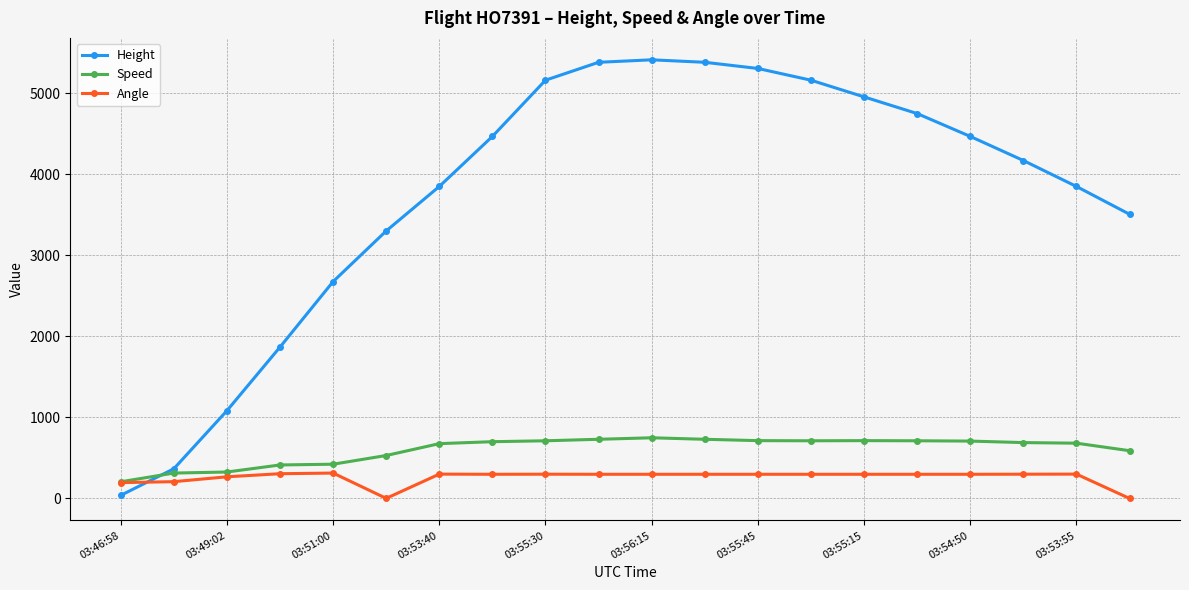

True or false: Angle has more than 1 points higher than both neighbors.

True